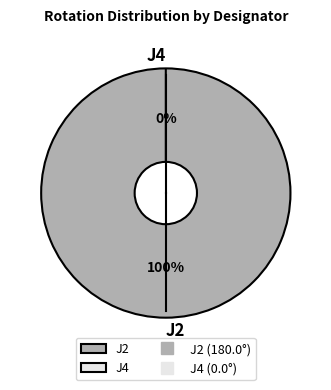

True or false: J2 accounts for 86% of the total.

False